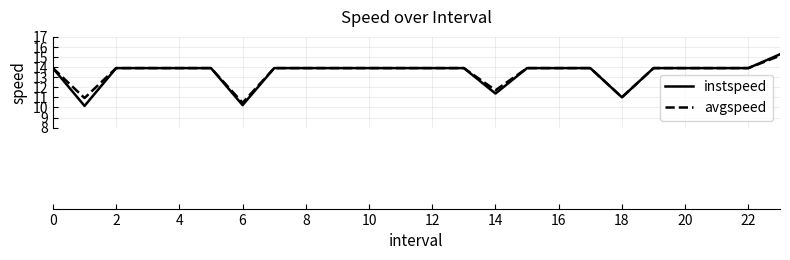

What are all the series names shown in the legend?

instspeed, avgspeed